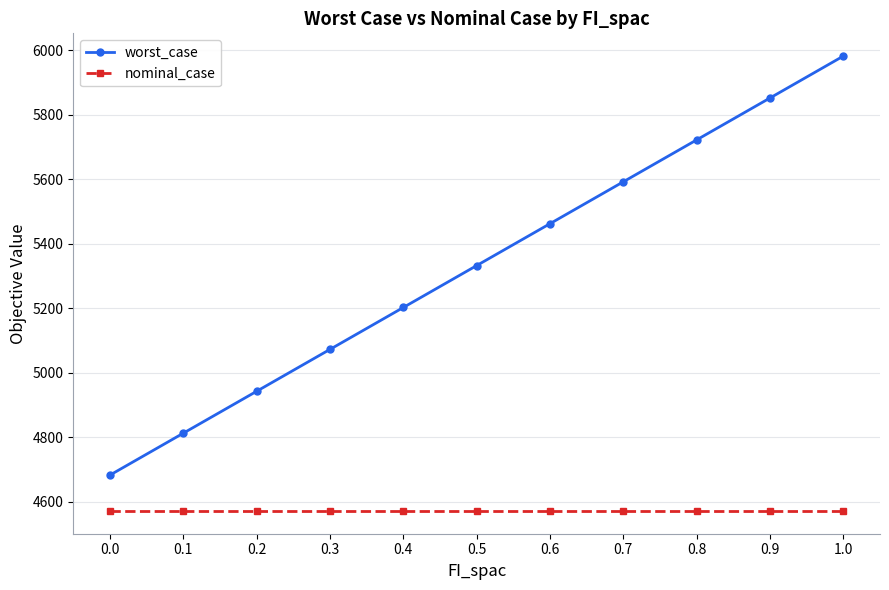

What is the label of the 3rd point from the left?

0.2